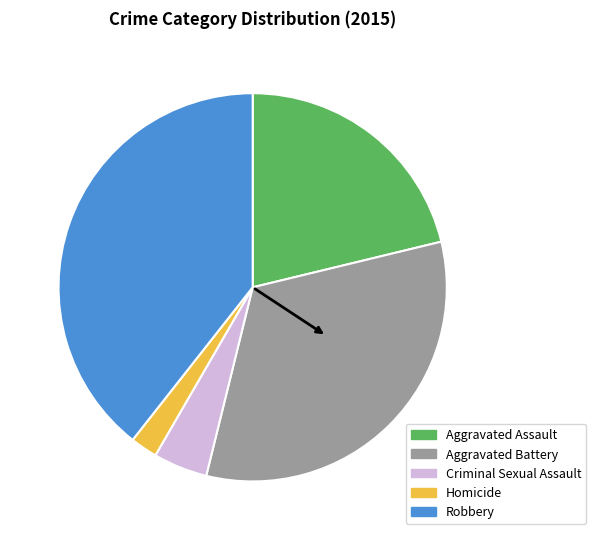

Which slice is the smallest?

Homicide